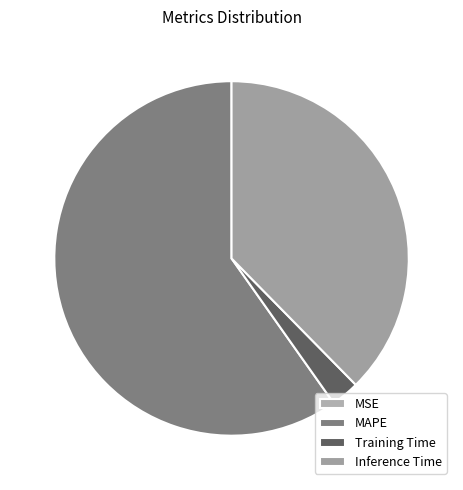

Does any single category account for the majority?

Yes